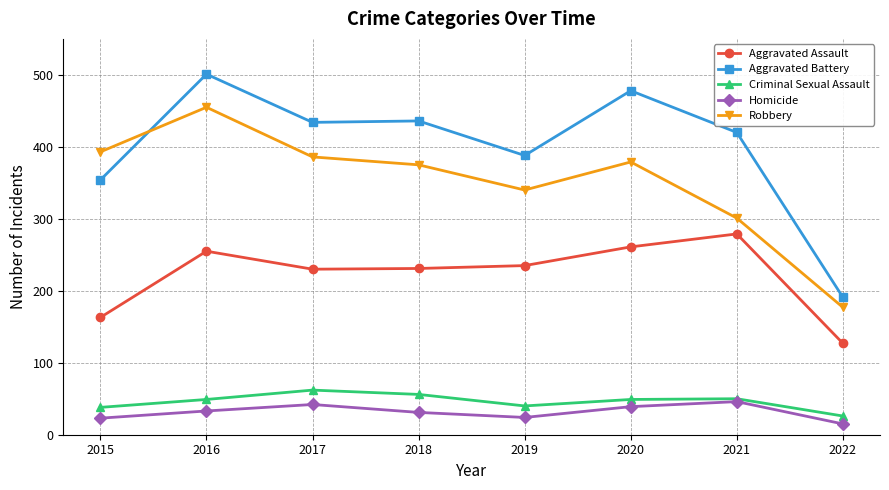

How many lines are shown in the chart?

5